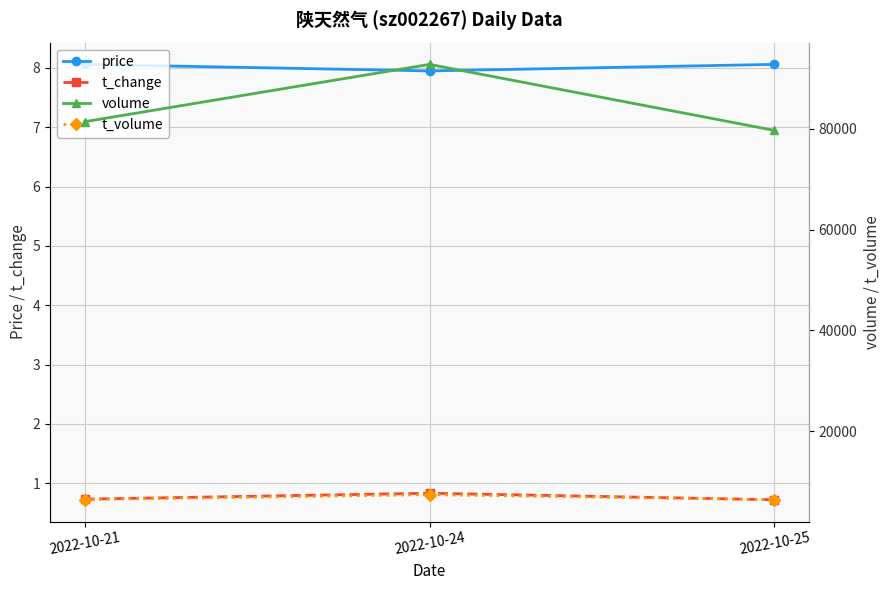

Is it true that price equals 8.1 at 2022-10-21?

True